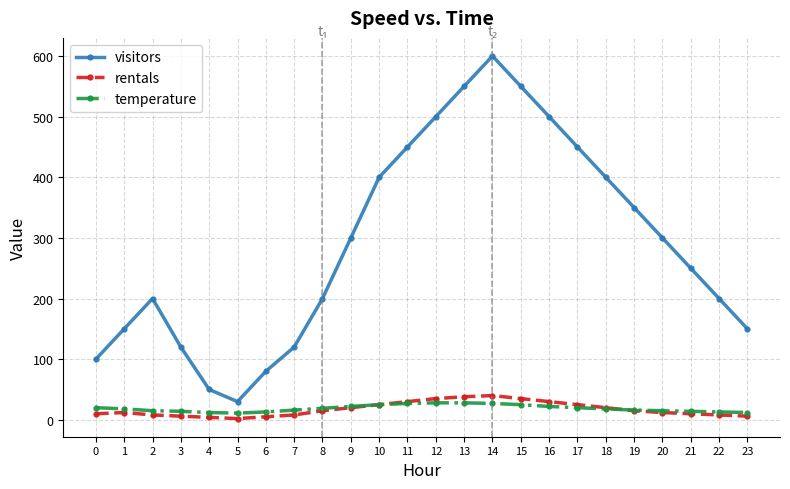

At 4, list the series in order from largest to smallest.

visitors, temperature, rentals